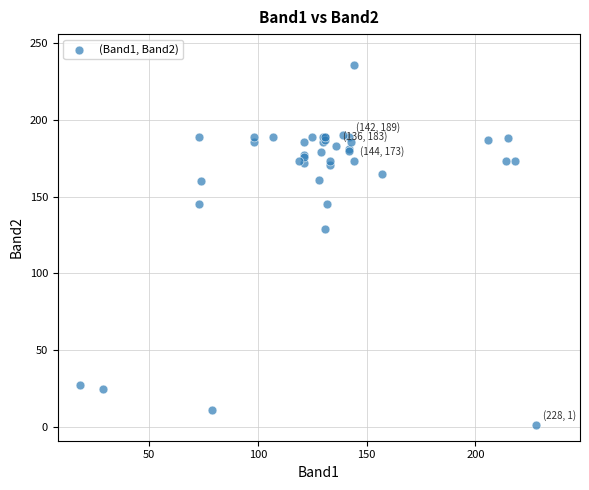

What Y value in the scatter plot is closest to 118?

129